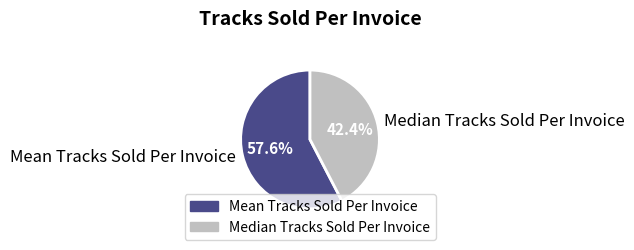

To the nearest percent, what is the difference between the largest and smallest slice percentages?

15%